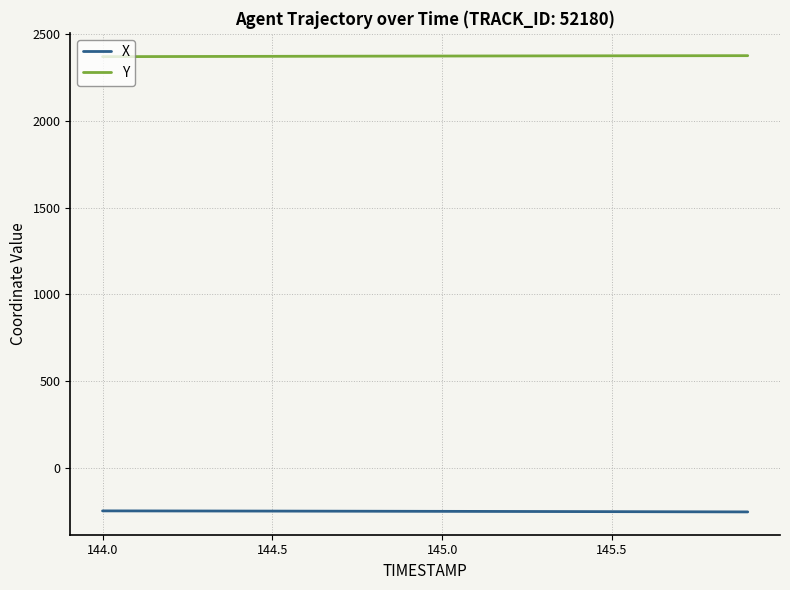

True or false: Y and X intersect in this chart.

False